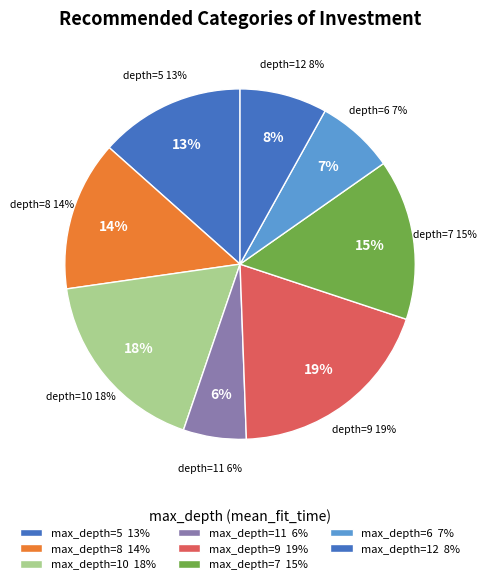

Is there any slice that represents more than half of the pie?

No